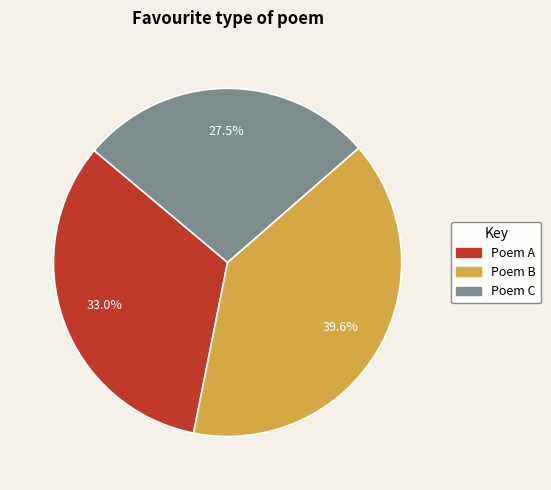

Count the number of slices in the pie.

3